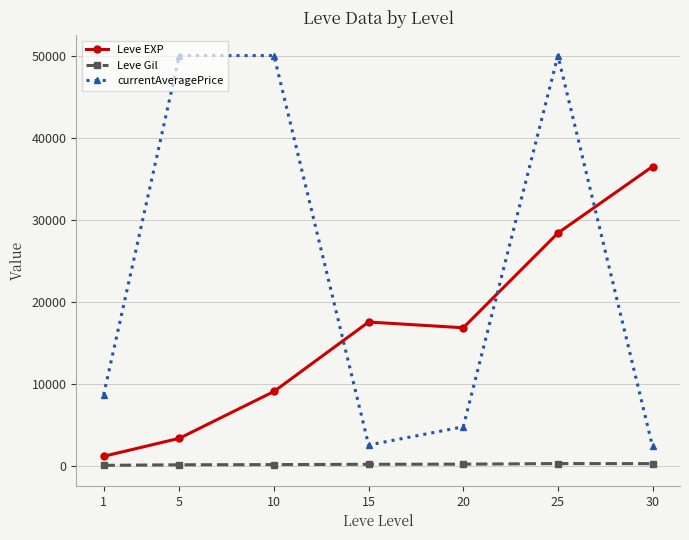

What is the greatest value displayed?

50000.0